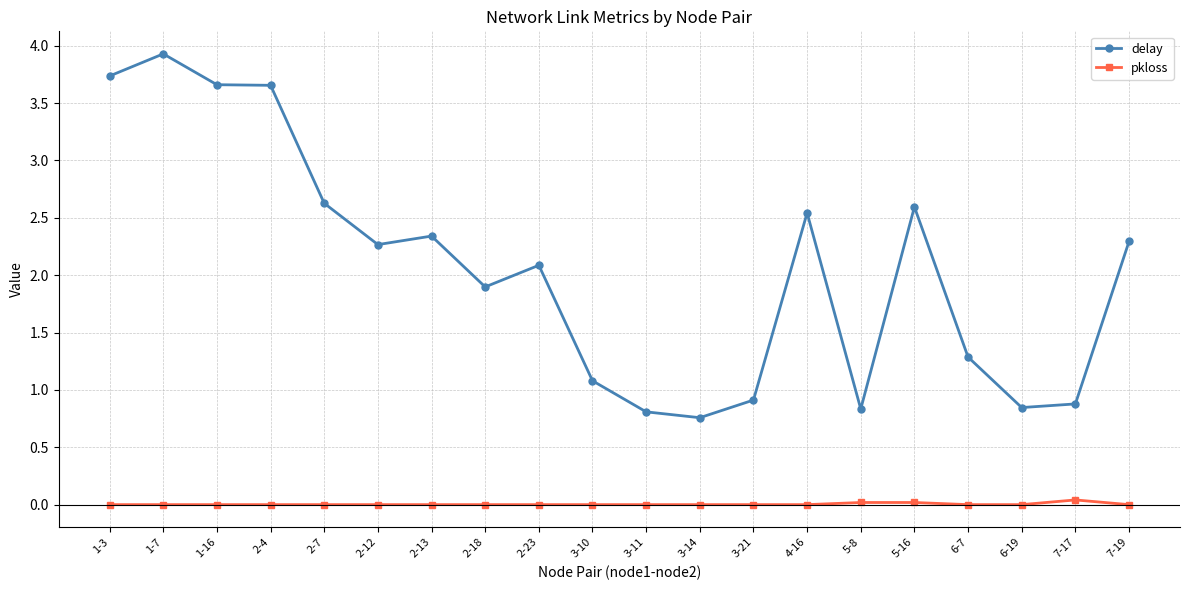

Read the delay value at 3-10.

1.1